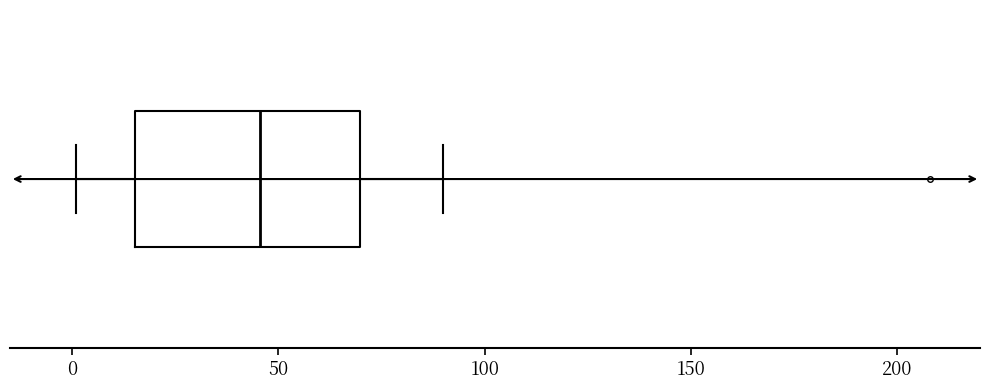

Read this box plot against the x-axis: the position of the median line, the range covered by the box, and the ends of both whiskers. The values are not printed on the chart, so give them approximately, as read against the axis.

median 45, box 15 to 70, whiskers 0 to 90